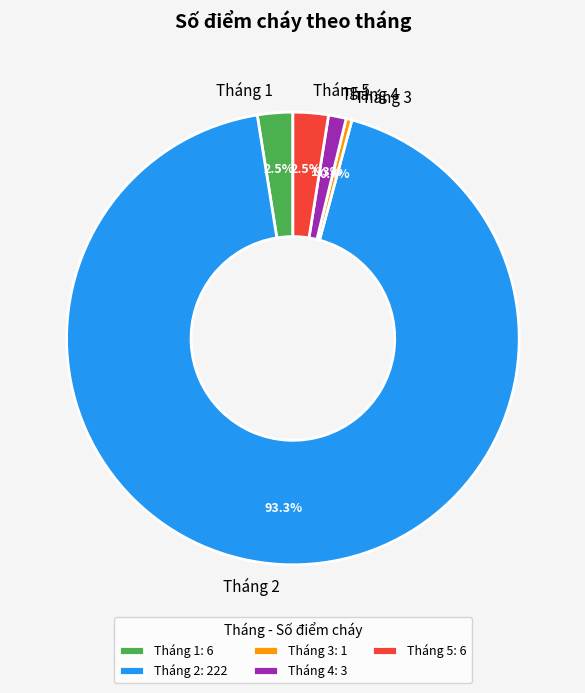

Does any single category account for the majority?

Yes